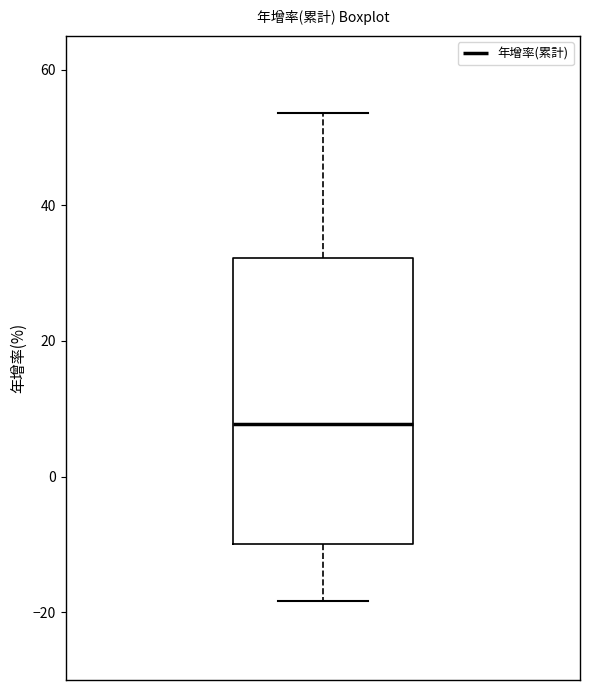

Read this box plot against the y-axis: the position of the median line, the range covered by the box, and the ends of both whiskers. The values are not printed on the chart, so give them approximately, as read against the axis.

median 8, box -10 to 32, whiskers -18 to 54